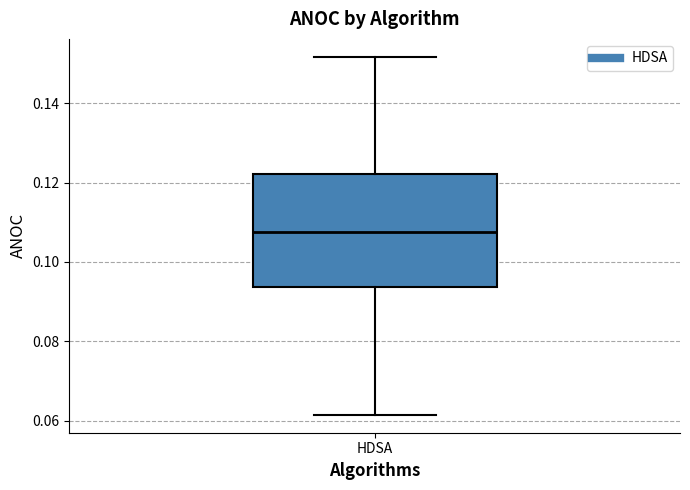

Where does the upper whisker of the box for HDSA end on the y-axis? The values are not printed on the chart, so give them approximately, as read against the axis.

0.152